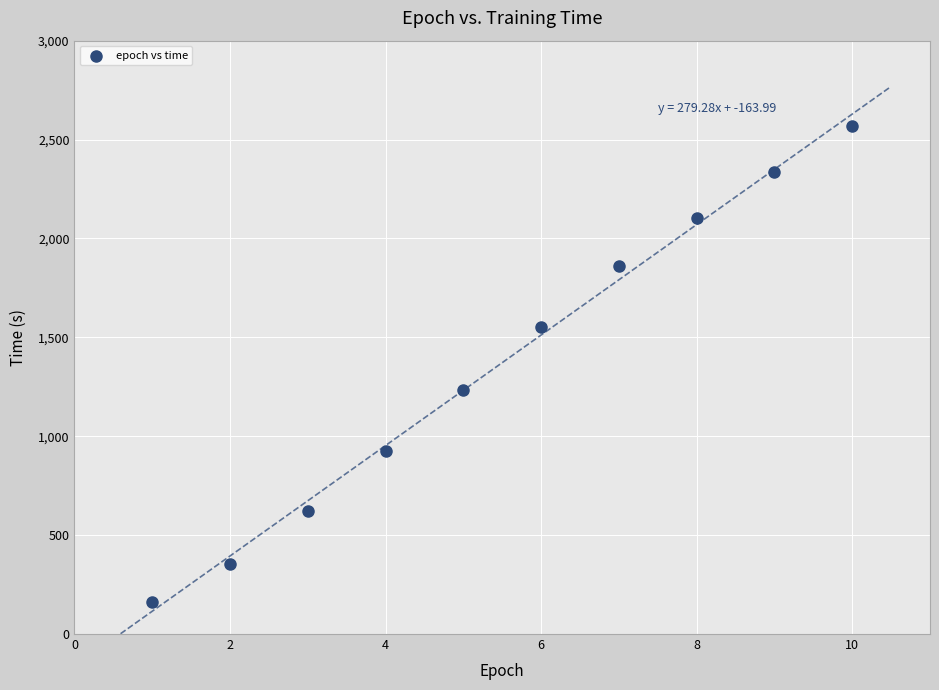

What is the average X value?

5.5